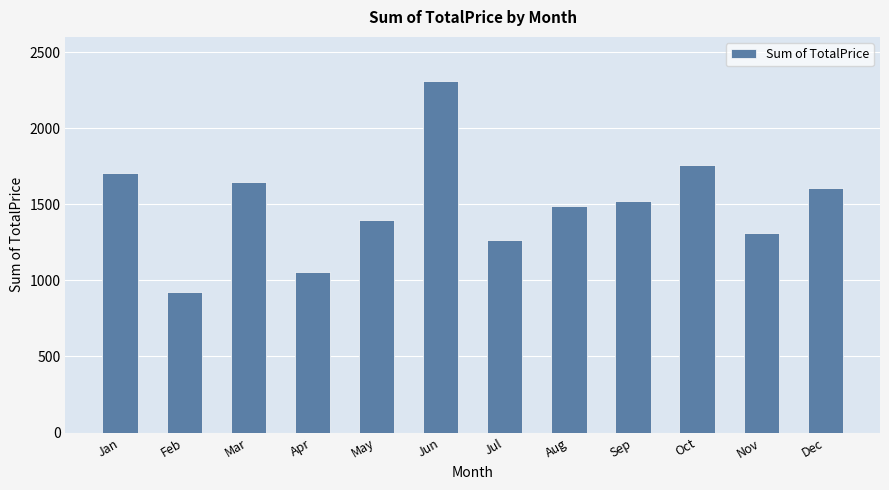

List the labels in order of value, smallest first.

Feb, Apr, Jul, Nov, May, Aug, Sep, Dec, Mar, Jan, Oct, Jun